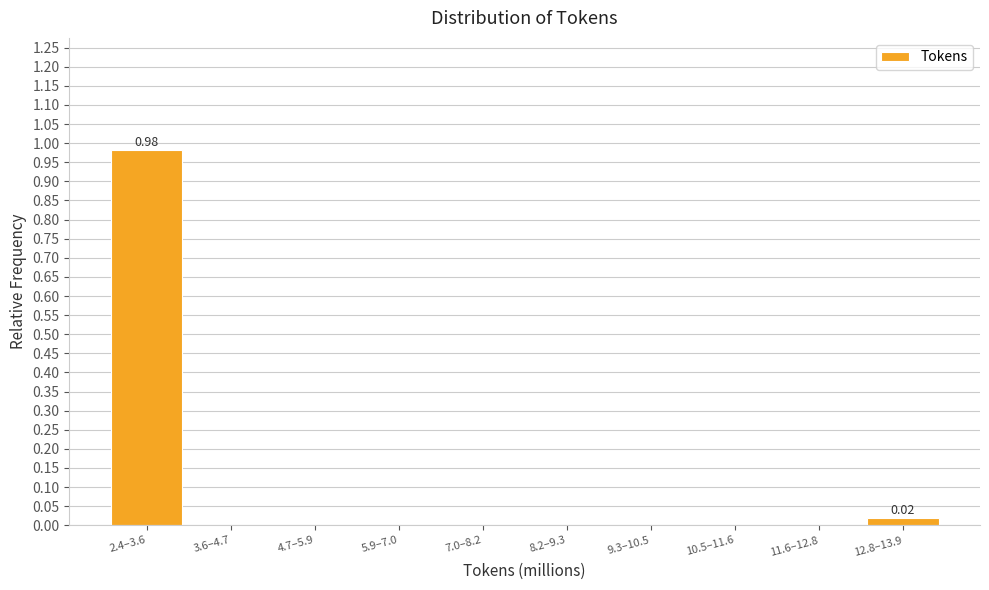

Which has a higher value, 2.4–3.6 or 7.0–8.2?

2.4–3.6